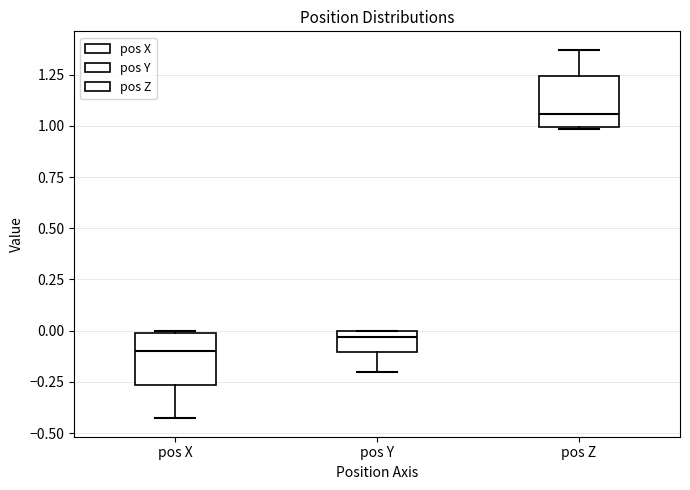

Reading left to right, read every box against the y-axis: the position of its median line, the range the box covers, and the ends of its whiskers. The values are not printed on the chart, so give them approximately, as read against the axis.

pos X: median -0.10, box -0.25 to 0.00, whiskers -0.45 to 0.00
pos Y: median -0.05, box -0.10 to 0.00, whiskers -0.20 to 0.00
pos Z: median 1.05, box 1.00 to 1.25, whiskers 1.00 to 1.35